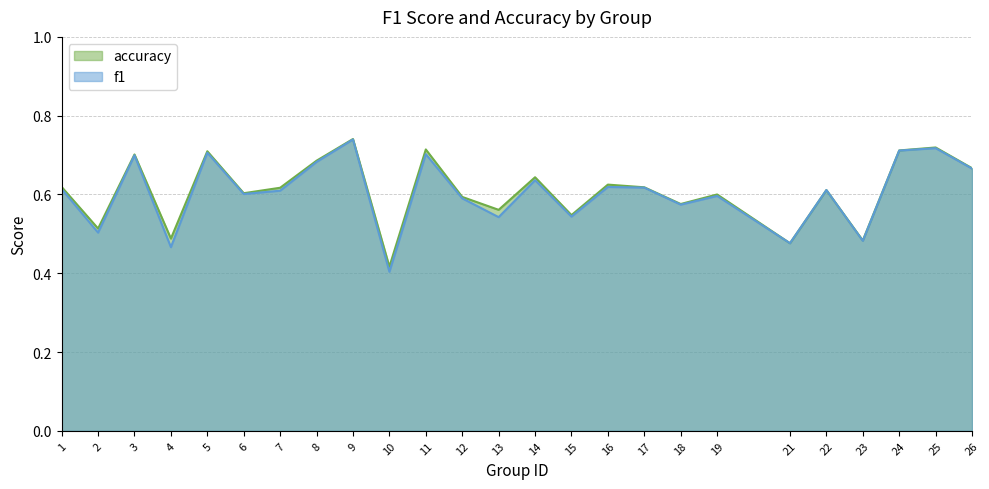

What is the sum of all f1 values?

15.1